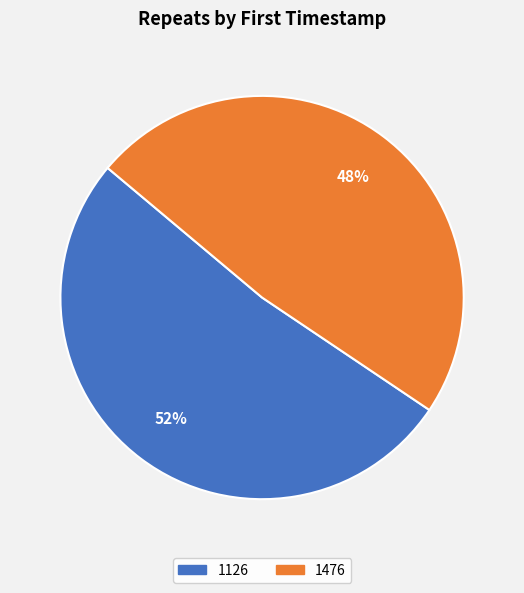

What percentage is the 1476 slice, to the nearest percent?

48%